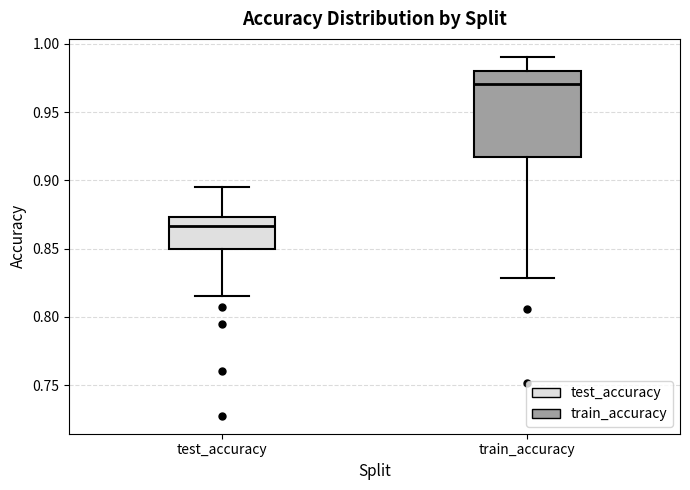

Reading left to right, read every box against the y-axis: the position of its median line, the range the box covers, and the ends of its whiskers. The values are not printed on the chart, so give them approximately, as read against the axis.

test_accuracy: median 0.865, box 0.850 to 0.875, whiskers 0.815 to 0.895
train_accuracy: median 0.970, box 0.915 to 0.980, whiskers 0.830 to 0.990